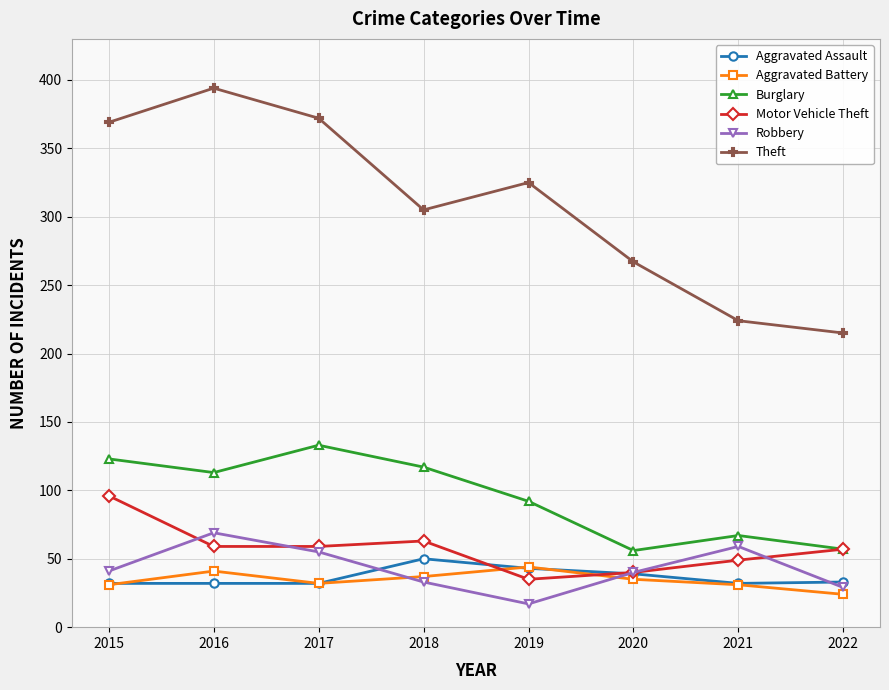

What is the minimum value for Aggravated Assault?

32